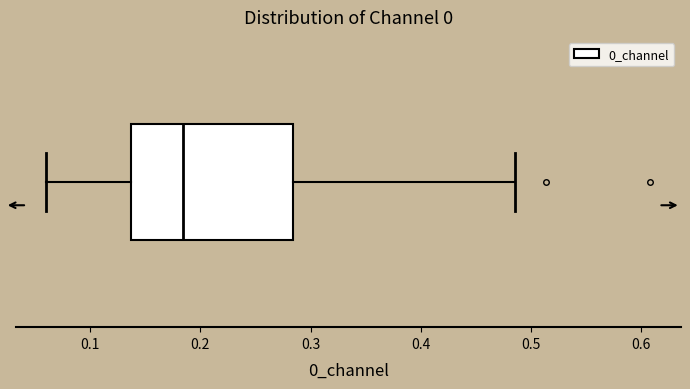

Where does the right whisker of the box end on the x-axis? The values are not printed on the chart, so give them approximately, as read against the axis.

0.49